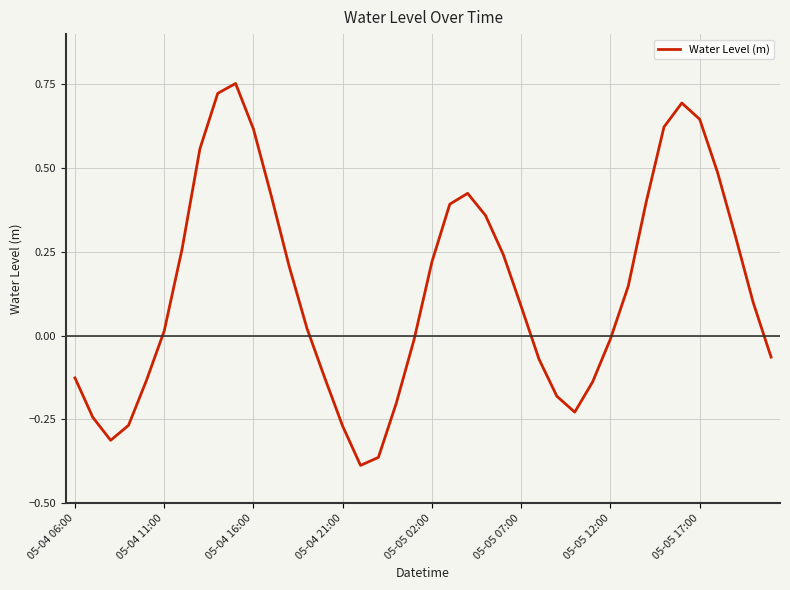

What is the difference between the maximum and minimum values?

1.1